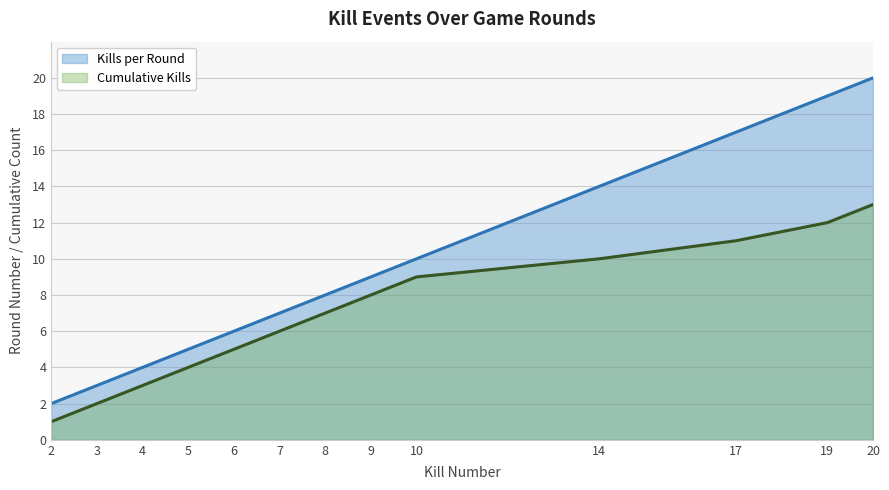

Where is Cumulative Kills nearest to the value 7?

8